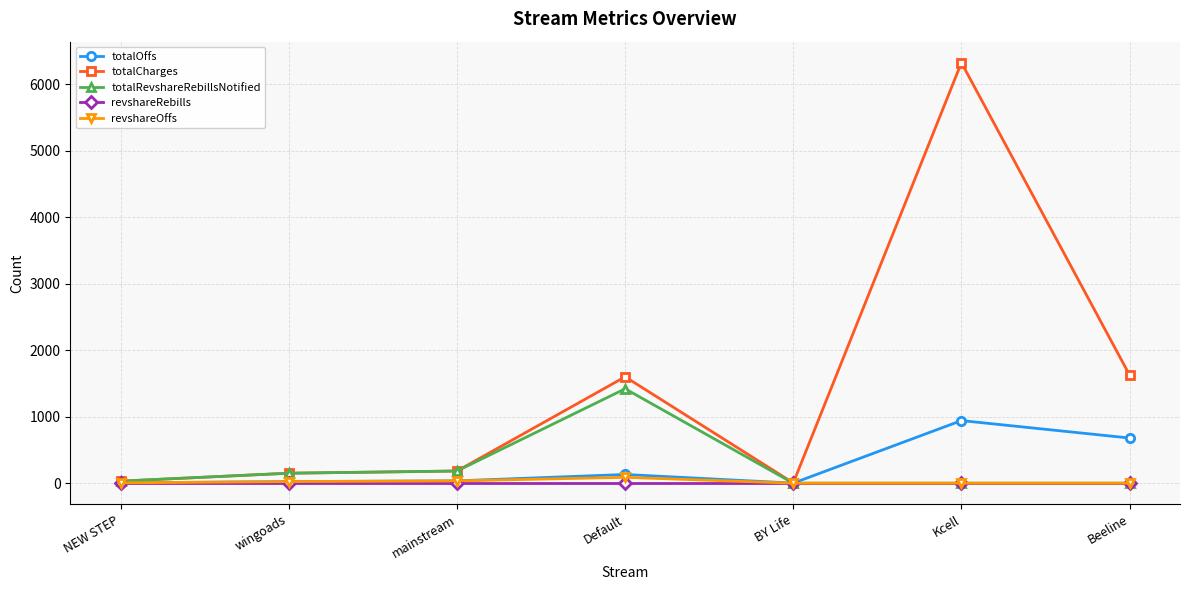

What is the maximum value shown in the chart?

6321